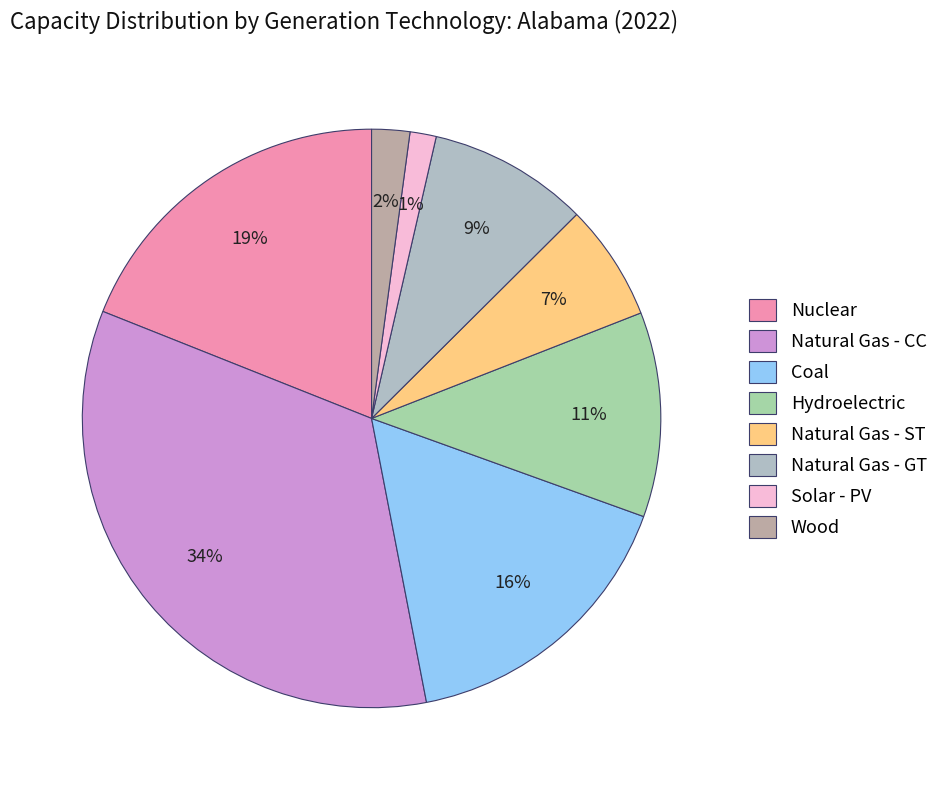

Count the number of slices in the pie.

8